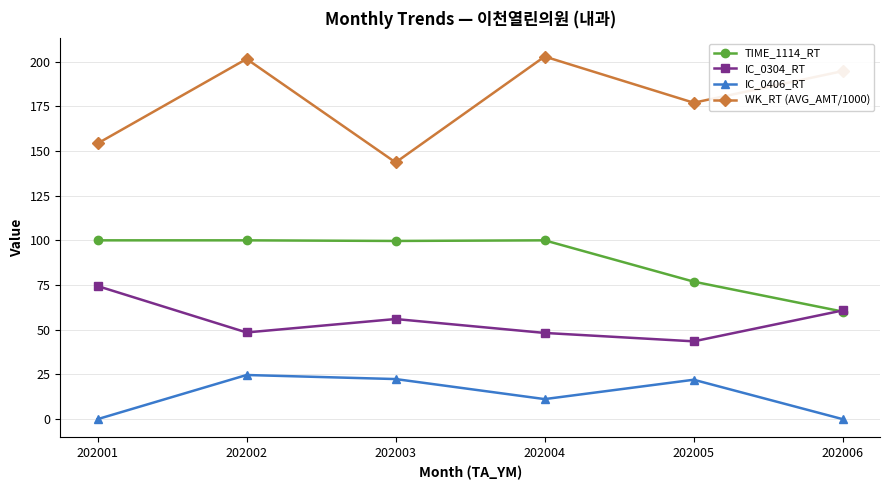

Where is the first local maximum for IC_0406_RT?

202002